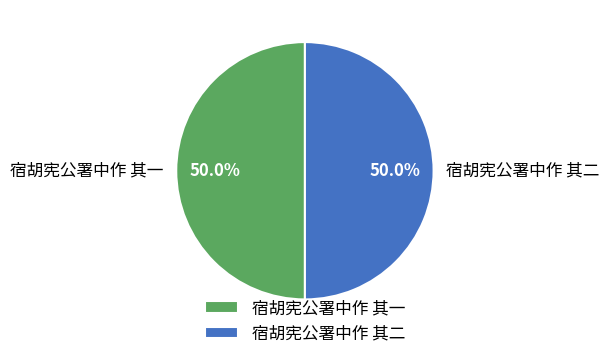

Combined, what portion of the pie is 宿胡宪公署中作 其一 and 宿胡宪公署中作 其二?

100.0%